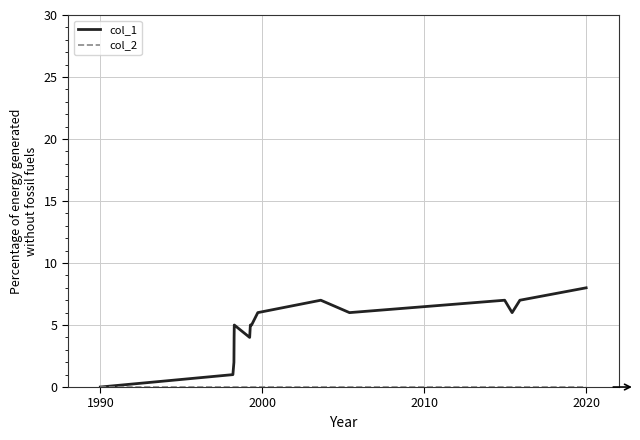

Which series has the largest total across all categories?

col_1